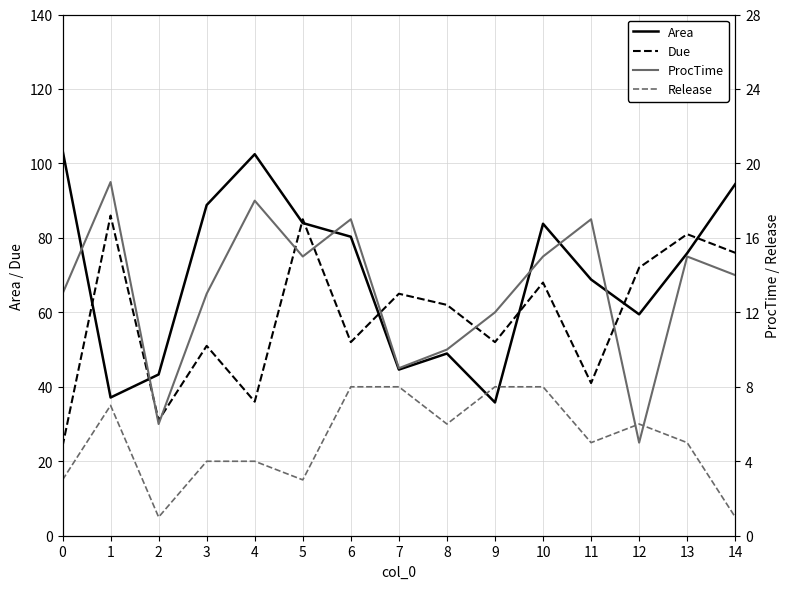

How many Release values are between 3 and 8?

13